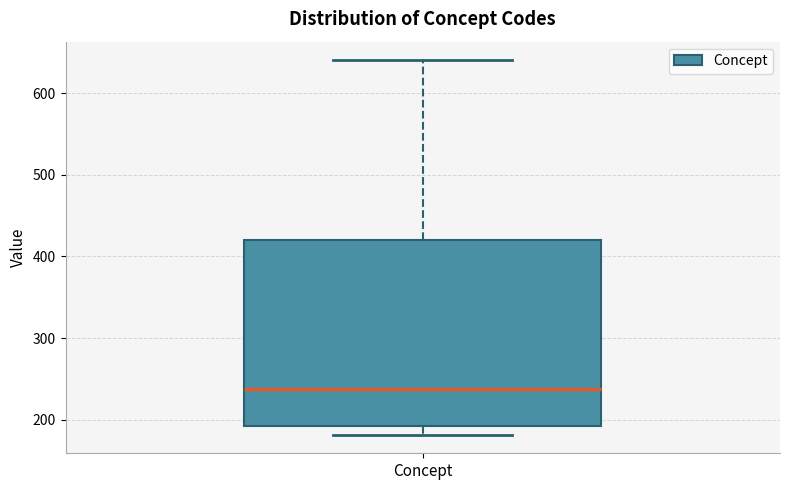

Transcribe this box plot: give where the median line is, the range the box spans, and where the two whiskers end, as read against the y-axis. The values are not printed on the chart, so give them approximately, as read against the axis.

median 240, box 190 to 420, whiskers 180 to 640